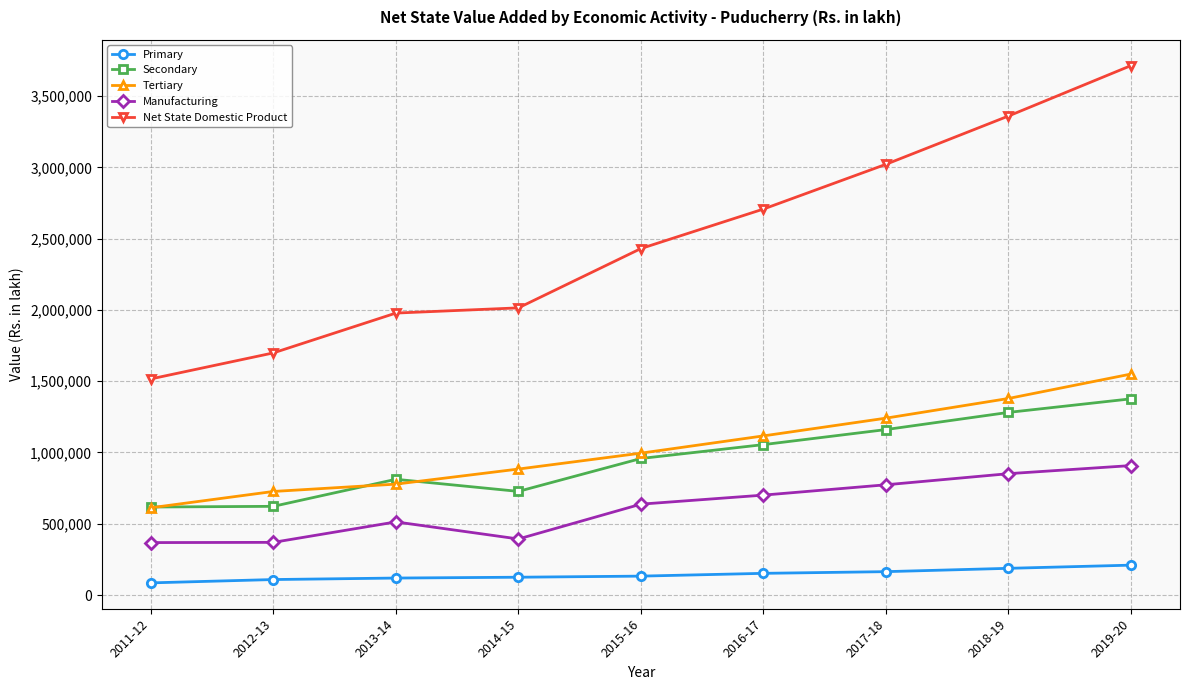

What is the difference between the highest and lowest values at 2012-13?

1589492.0